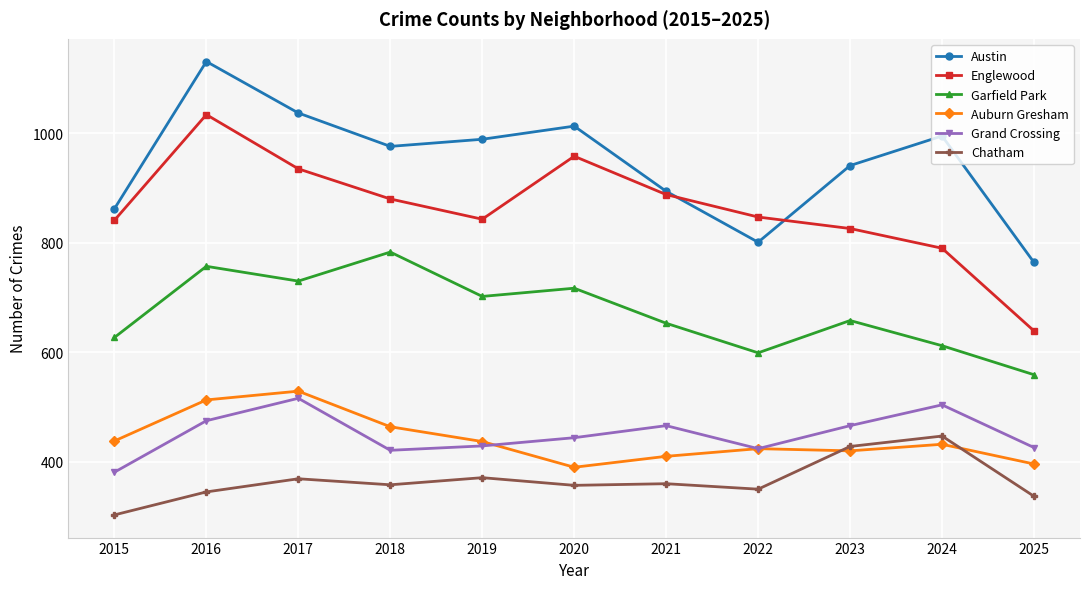

How many interior local peaks does the Garfield Park series have?

4